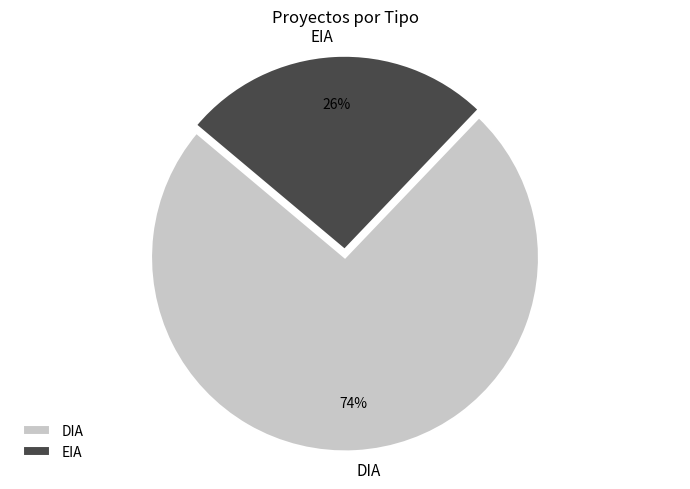

To the nearest percent, what is the combined percentage of DIA and EIA?

100%